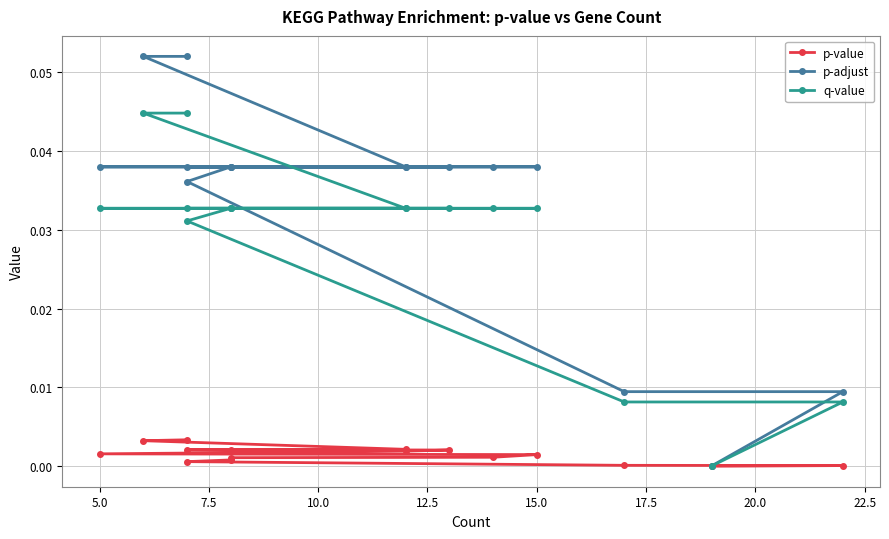

Reading left to right, list all the values displayed in this chart.

p-value: 0.0	0.0	0.0	0.0	0.0	0.0	0.0	0.0	0.0	0.0	0.0	0.0	0.0	0.0	0.0	0.0
p-adjust: 0.0	0.0	0.0	0.0	0.0	0.0	0.0	0.0	0.0	0.0	0.0	0.0	0.0	0.0	0.1	0.1
q-value: 0.0	0.0	0.0	0.0	0.0	0.0	0.0	0.0	0.0	0.0	0.0	0.0	0.0	0.0	0.0	0.0